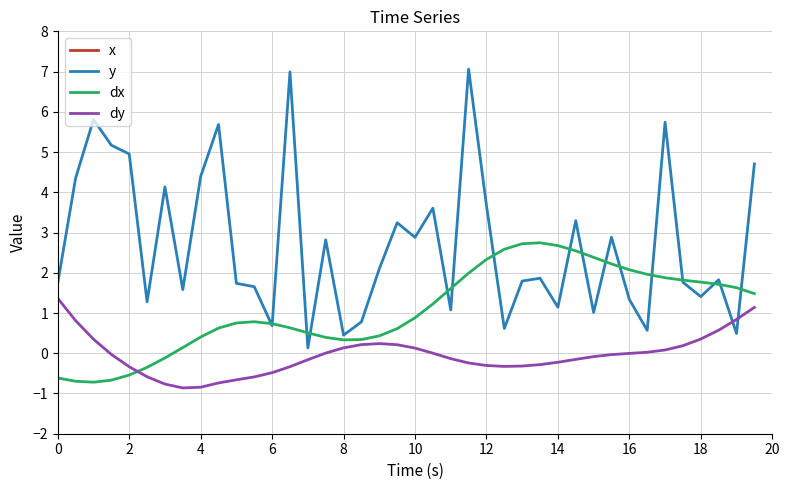

How many times do dy and y cross each other?

2